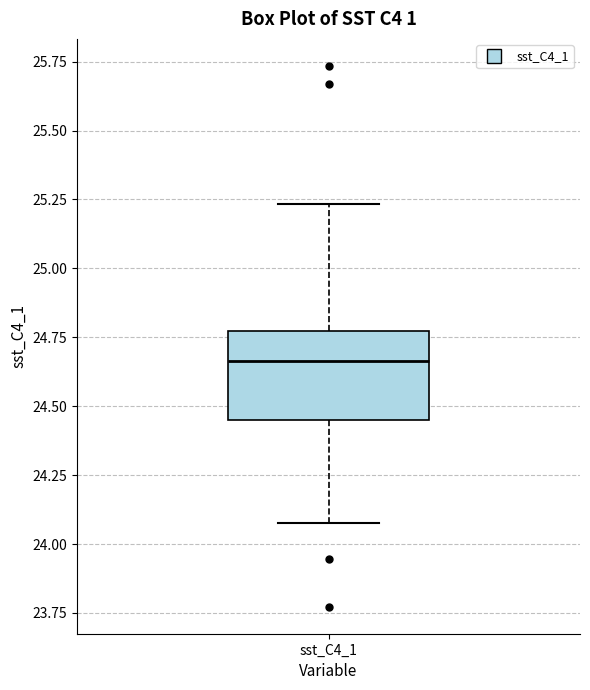

Read this box plot against the y-axis: the position of the median line, the range covered by the box, and the ends of both whiskers. The values are not printed on the chart, so give them approximately, as read against the axis.

median 24.65, box 24.45 to 24.75, whiskers 24.10 to 25.25